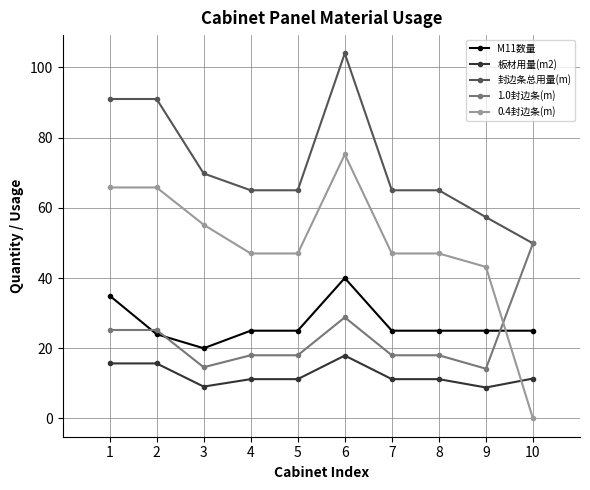

What is the maximum value shown in the chart?

104.0